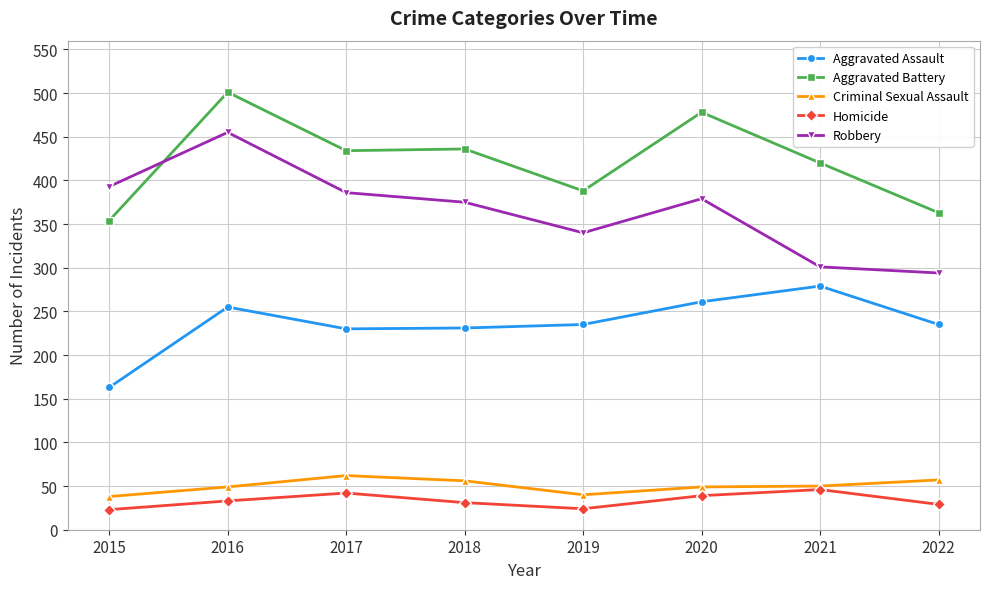

At 2018, list the series in order from largest to smallest.

Aggravated Battery, Robbery, Aggravated Assault, Criminal Sexual Assault, Homicide